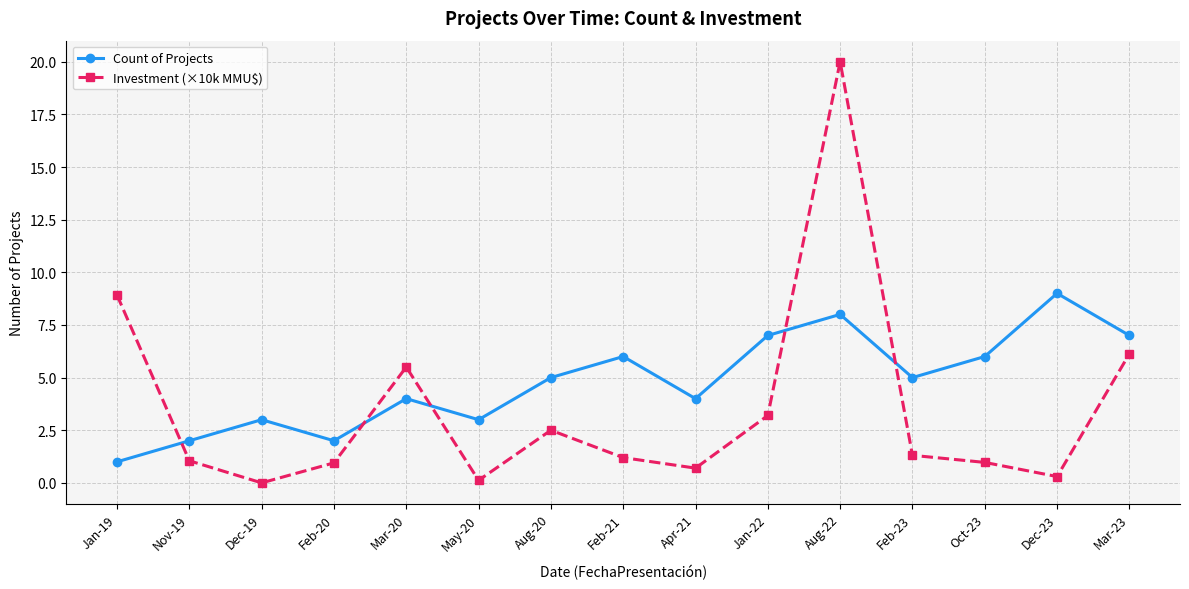

Which label corresponds to the largest value in the chart?

Aug-22